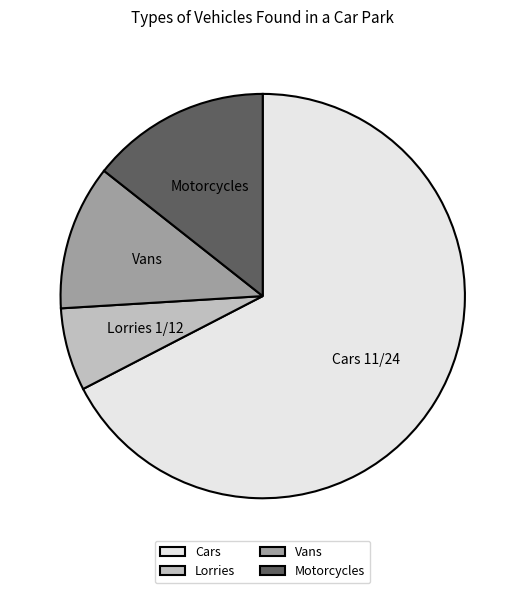

How many segments does this pie chart have?

4